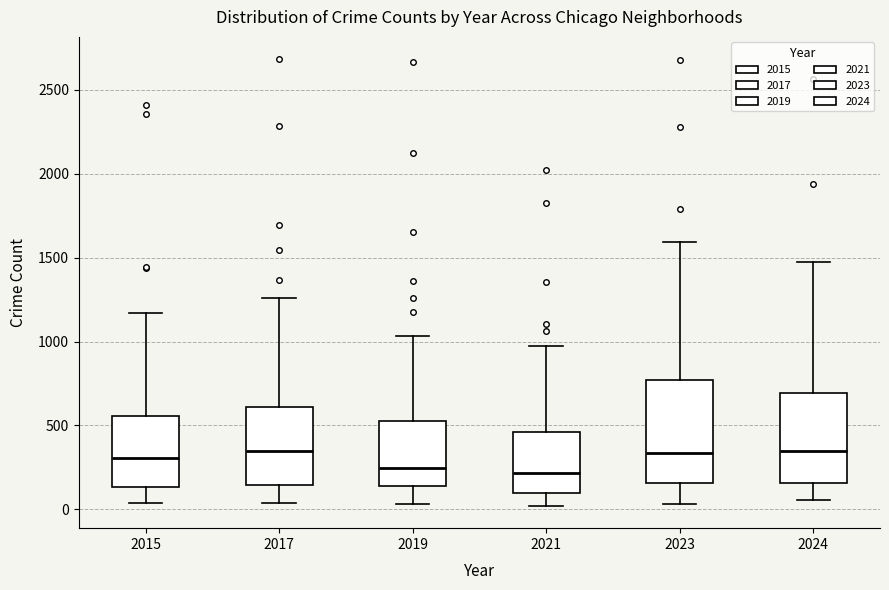

Comparing the boxes themselves (not the whiskers), which one is the tallest?

2023